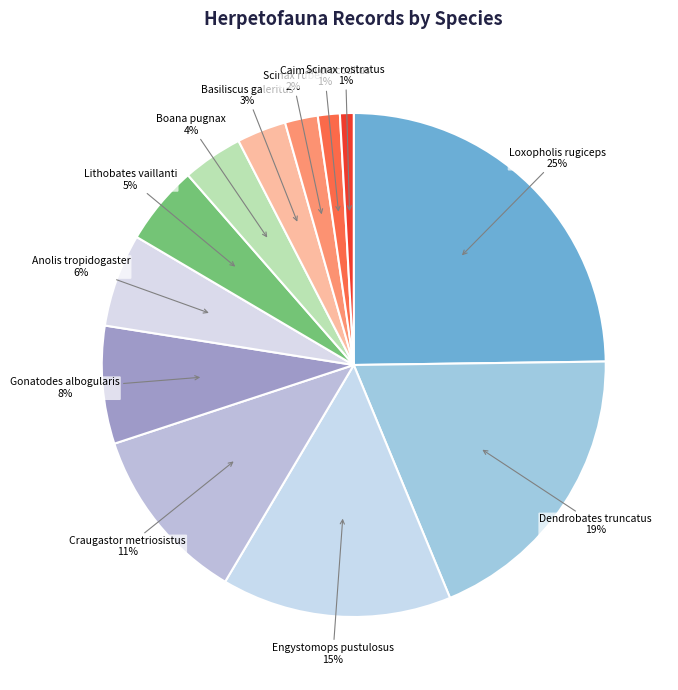

To the nearest percent, what is the difference between the Scinax ruber and Loxopholis rugiceps slice percentages?

23%